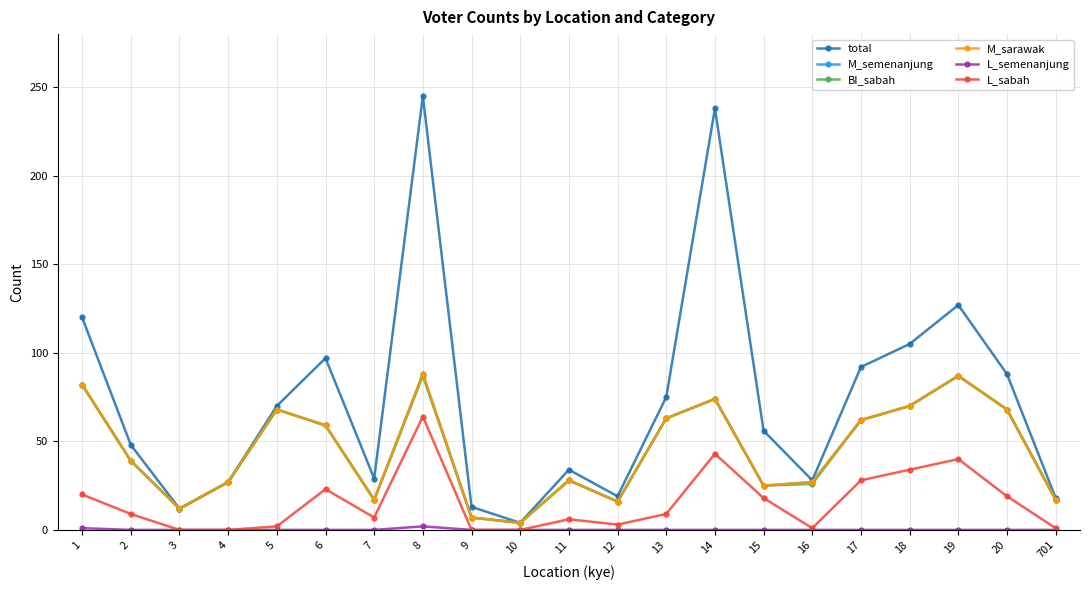

What is the difference between the second highest and second lowest values in the BI_sabah series?

80